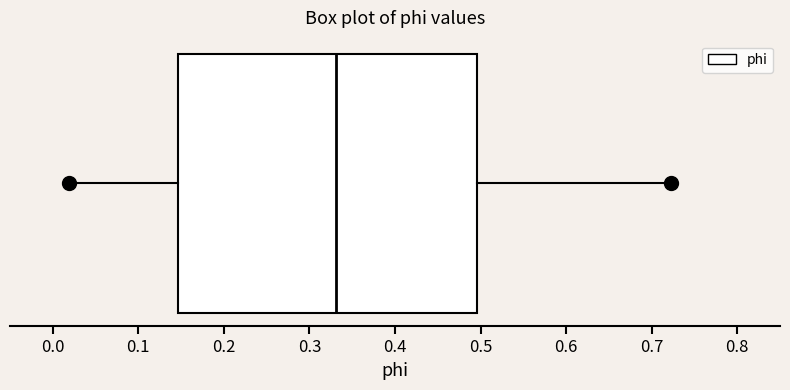

Read this box plot against the x-axis: the position of the median line, the range covered by the box, and the ends of both whiskers. The values are not printed on the chart, so give them approximately, as read against the axis.

median 0.33, box 0.15 to 0.50, whiskers 0.02 to 0.72